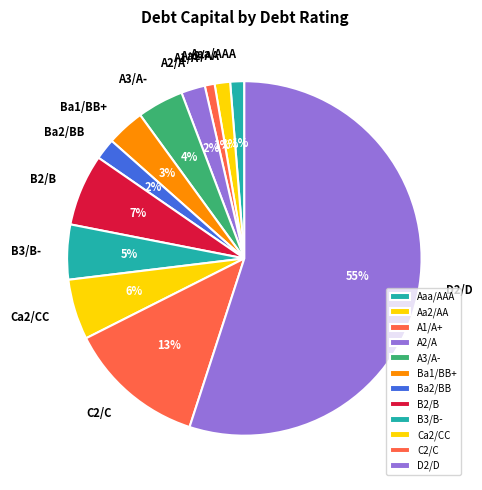

To the nearest percent, what percentage of the pie is Ba2/BB?

2%